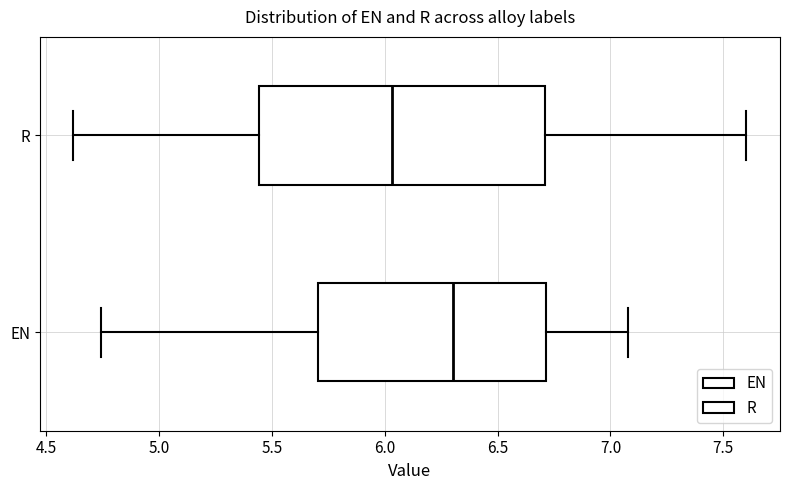

Which box has the furthest to the left median line?

R